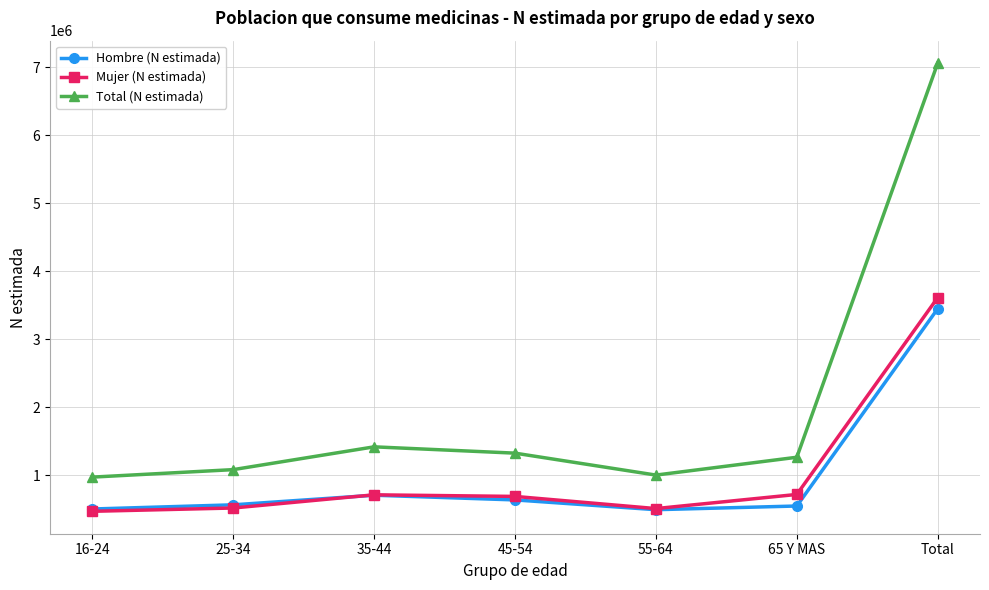

What is the difference between the highest and lowest values at Total?

3612712